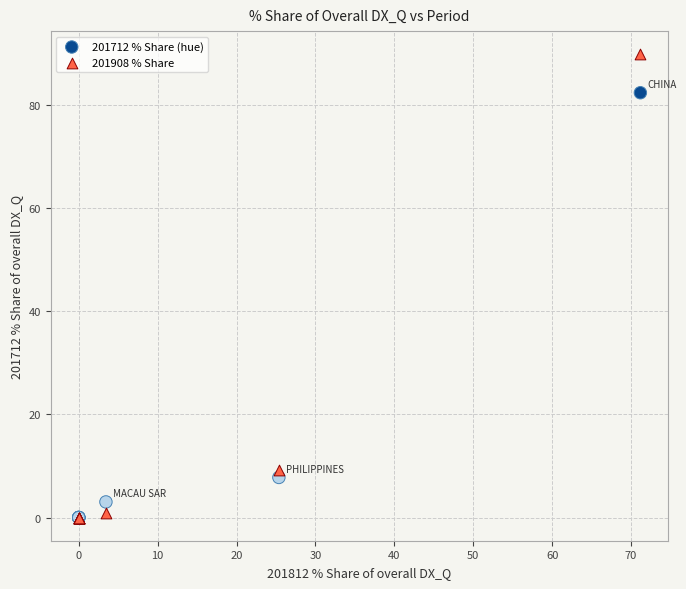

In the 201908 % Share series, what Y value is closest to 44?

9.3